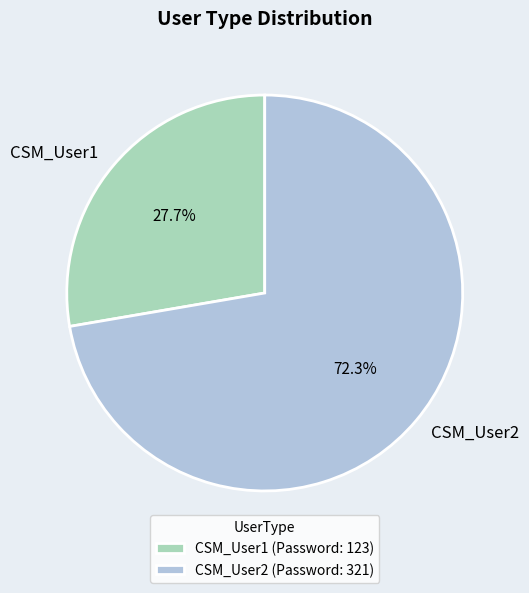

The CSM_User2 slice represents 72% of the pie. True or false?

True